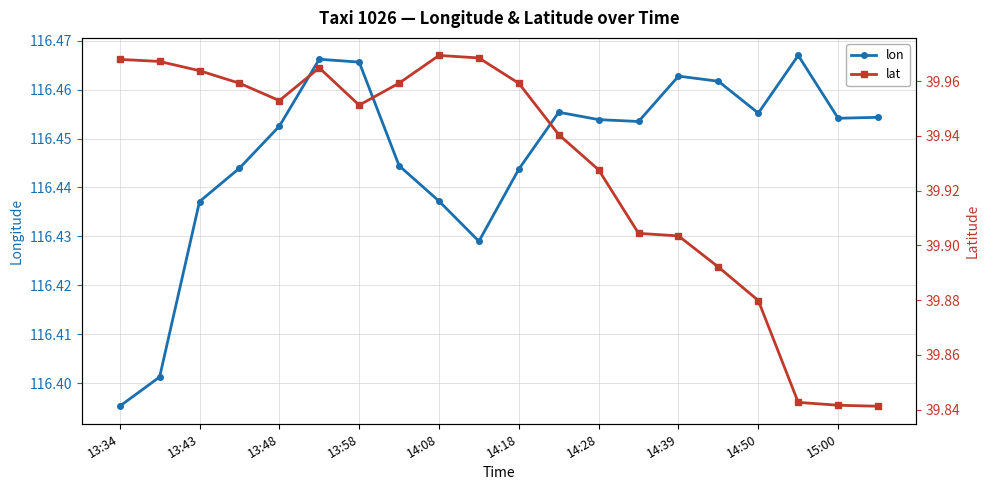

What is the difference between the maximum and second lowest values in the lon series?

0.1